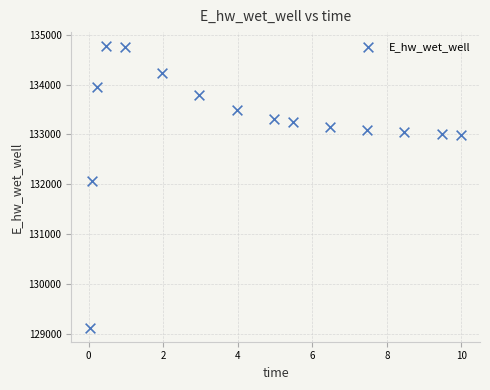

What Y value in the scatter plot is closest to 131947?

132070.8